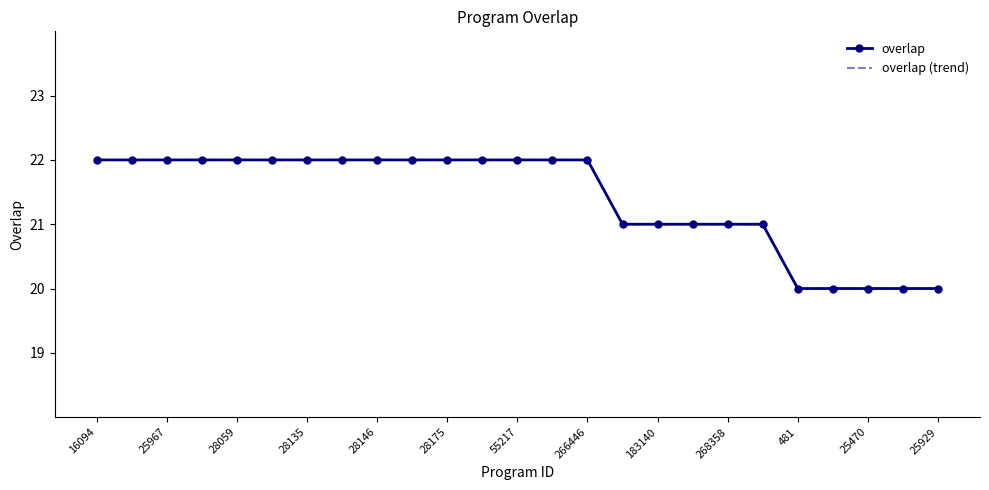

True or false: overlap and overlap (trend) intersect in this chart.

False